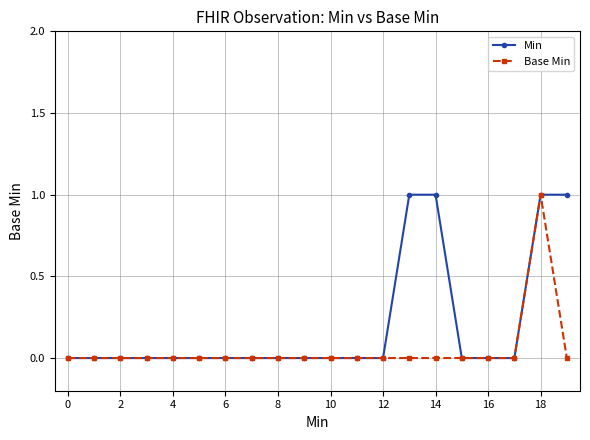

What is the highest value of the Min series?

1